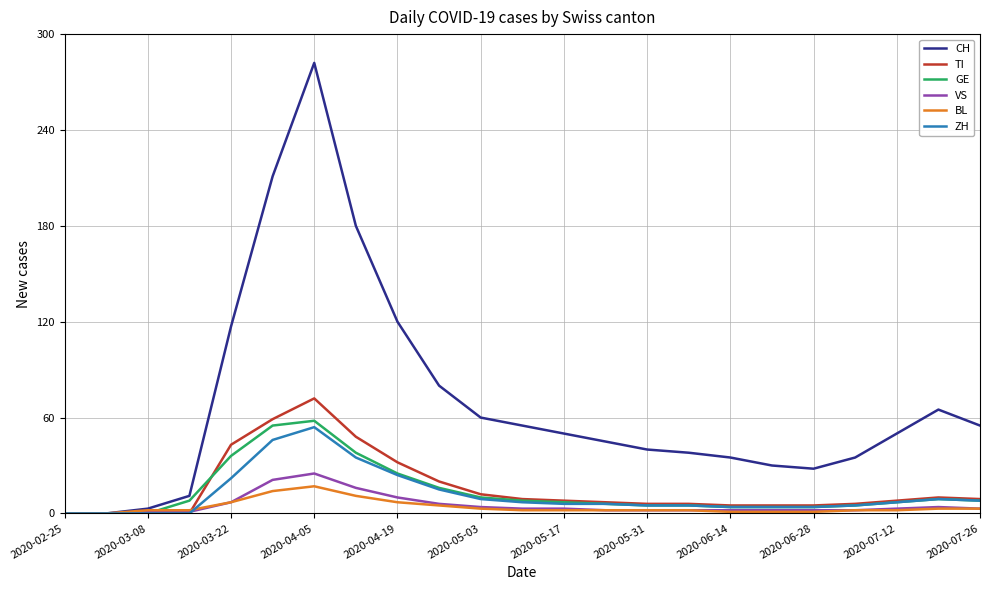

How many distinct data groups are displayed?

6